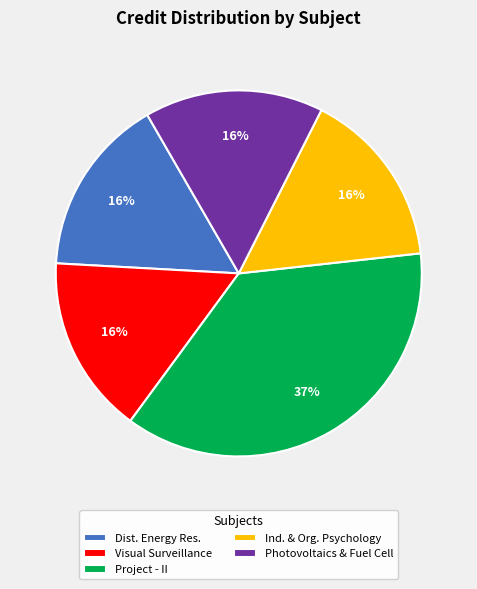

How many segments does this pie chart have?

5